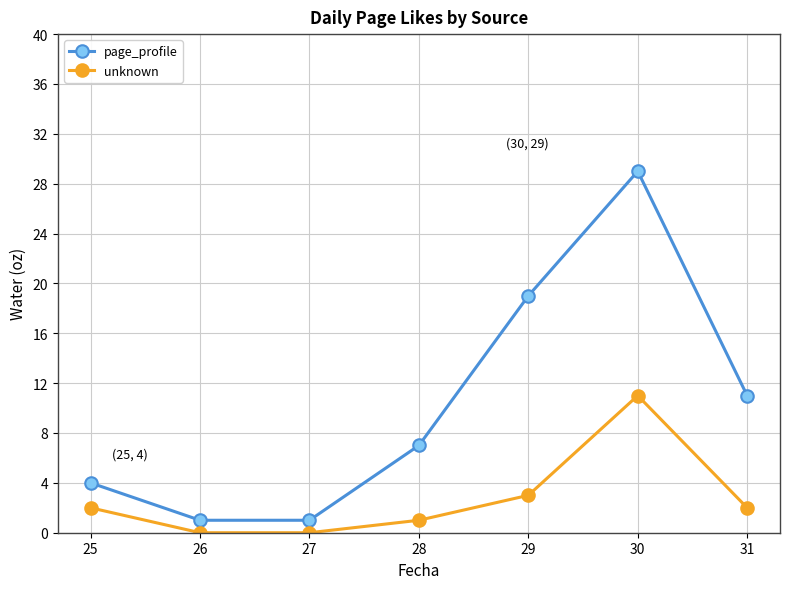

How many interior local peaks does the page_profile series have?

1